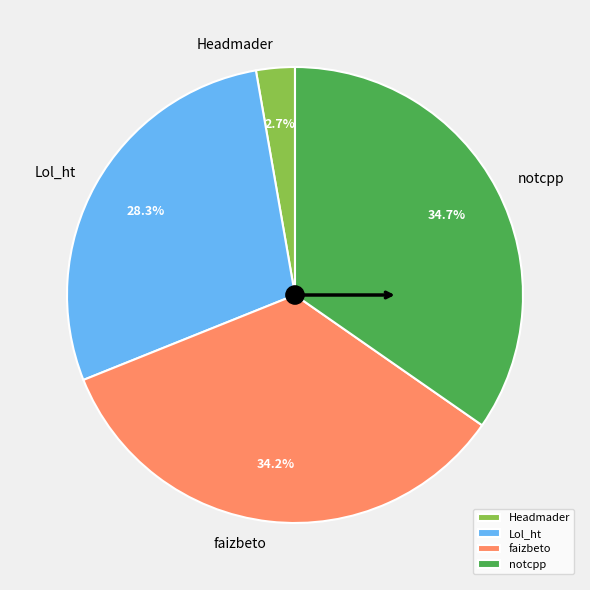

How many segments does this pie chart have?

4